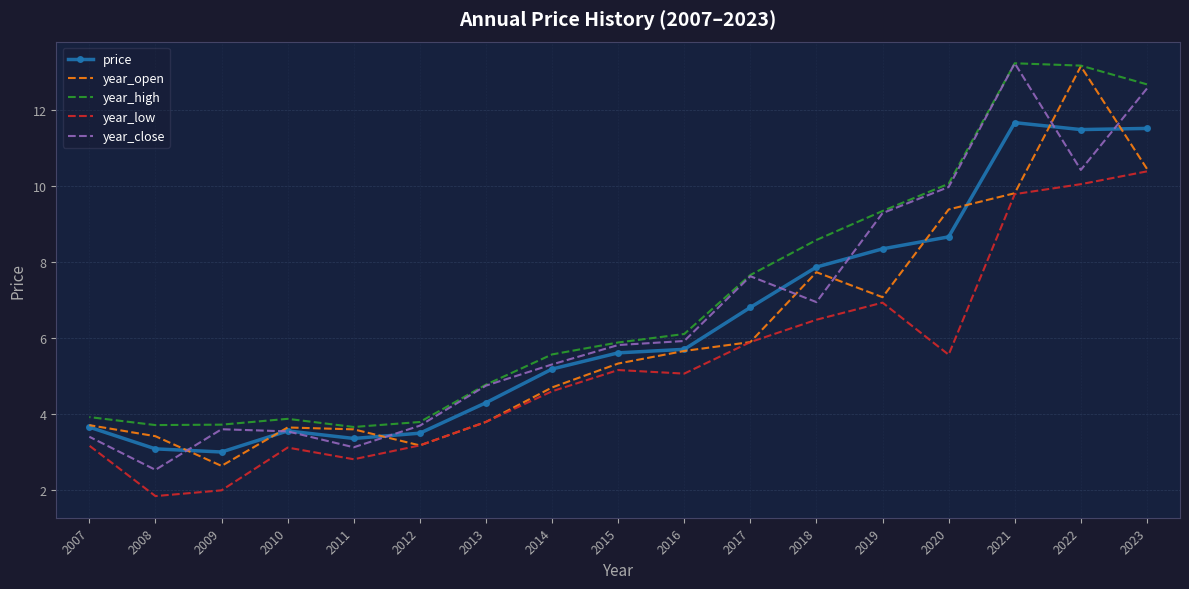

Reading right to left, what are all the values shown in this chart?

price: 2007=3.7	2008=3.1	2009=3.0	2010=3.6	2011=3.4	2012=3.5	2013=4.3	2014=5.2	2015=5.6	2016=5.7	2017=6.8	2018=7.9	2019=8.3	2020=8.7	2021=11.7	2022=11.5	2023=11.5
year_open: 2007=3.7	2008=3.4	2009=2.6	2010=3.7	2011=3.6	2012=3.2	2013=3.8	2014=4.7	2015=5.3	2016=5.7	2017=5.9	2018=7.7	2019=7.1	2020=9.4	2021=9.8	2022=13.1	2023=10.4
year_high: 2007=3.9	2008=3.7	2009=3.7	2010=3.9	2011=3.7	2012=3.8	2013=4.8	2014=5.6	2015=5.9	2016=6.1	2017=7.7	2018=8.6	2019=9.3	2020=10.1	2021=13.2	2022=13.2	2023=12.7
year_low: 2007=3.2	2008=1.8	2009=2.0	2010=3.1	2011=2.8	2012=3.2	2013=3.8	2014=4.6	2015=5.2	2016=5.1	2017=5.9	2018=6.5	2019=6.9	2020=5.6	2021=9.8	2022=10.0	2023=10.4
year_close: 2007=3.4	2008=2.5	2009=3.6	2010=3.5	2011=3.1	2012=3.7	2013=4.8	2014=5.3	2015=5.8	2016=5.9	2017=7.6	2018=6.9	2019=9.3	2020=10.0	2021=13.2	2022=10.4	2023=12.6